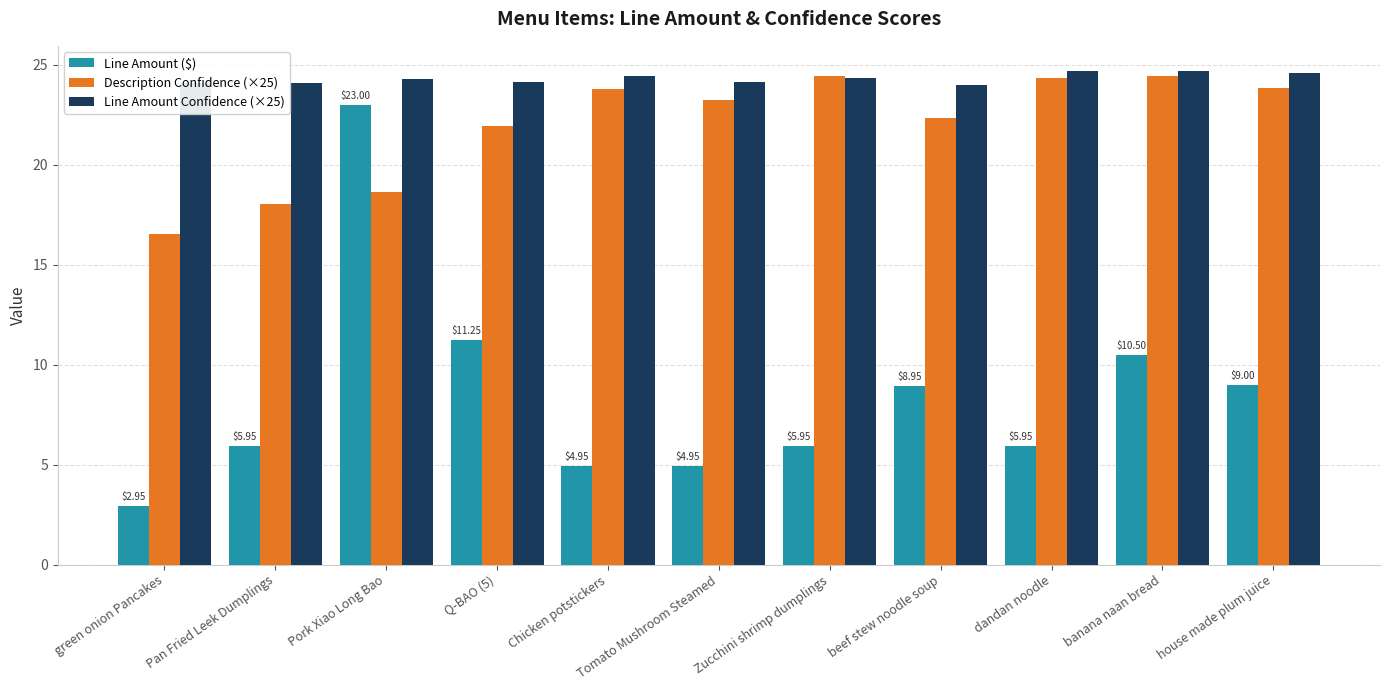

What is the spread (max minus min) of values at house made plum juice?

15.6